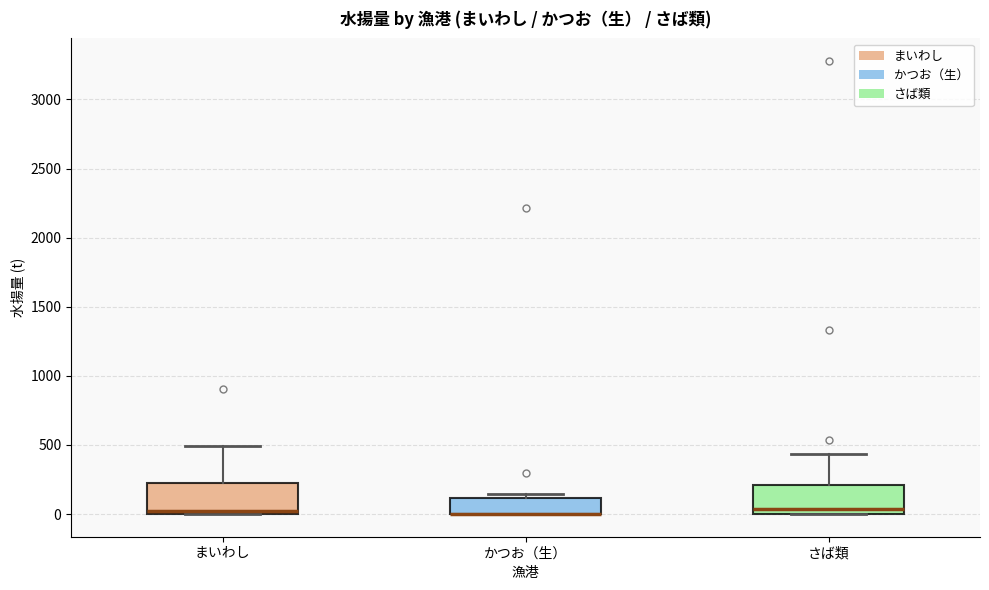

Where is the lower edge of the box for さば類 on the y-axis? The values are not printed on the chart, so give them approximately, as read against the axis.

0